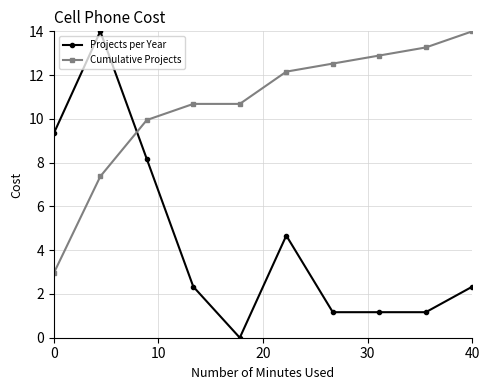

True or false: Projects per Year has more than 1 points higher than both neighbors.

True